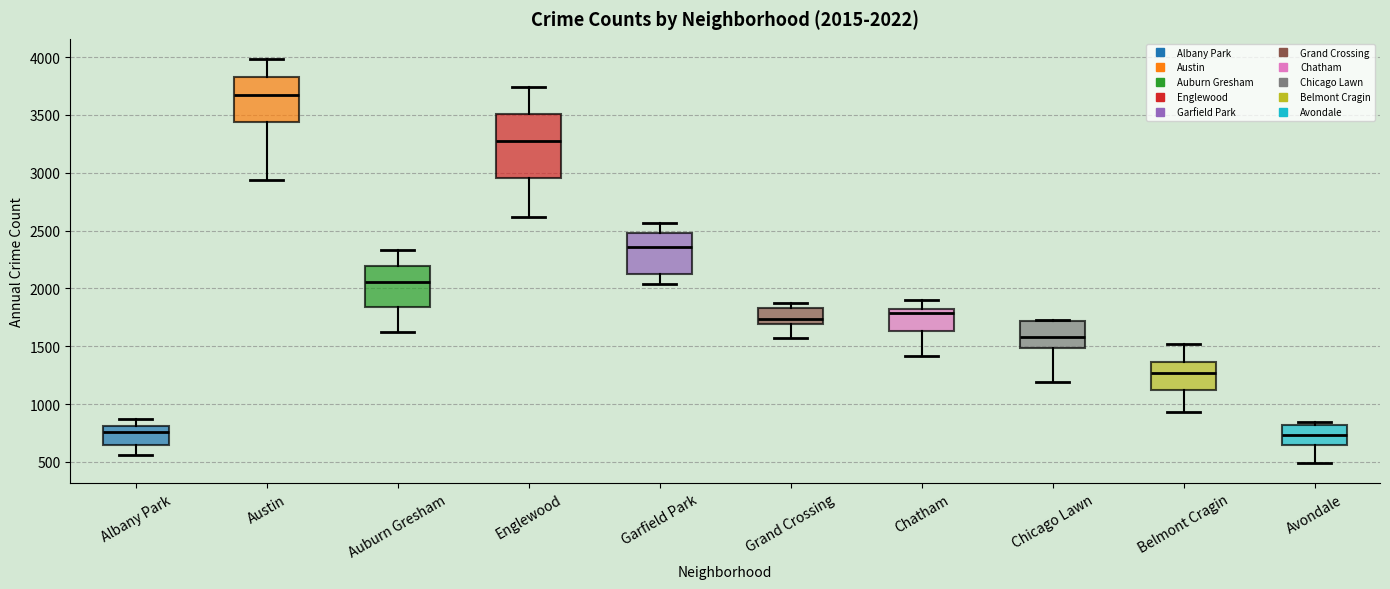

Which box has the highest median line?

Austin